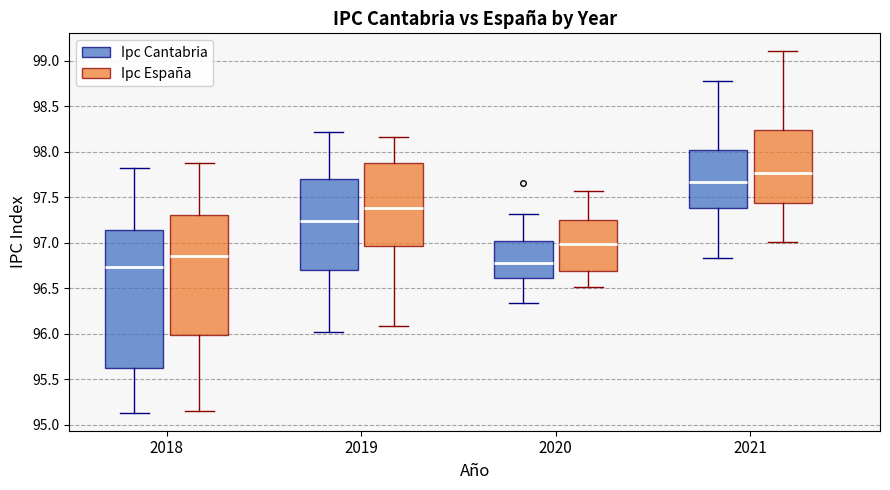

Where does the median line of the box for 2018 (Ipc España) sit on the y-axis? The values are not printed on the chart, so give them approximately, as read against the axis.

96.85